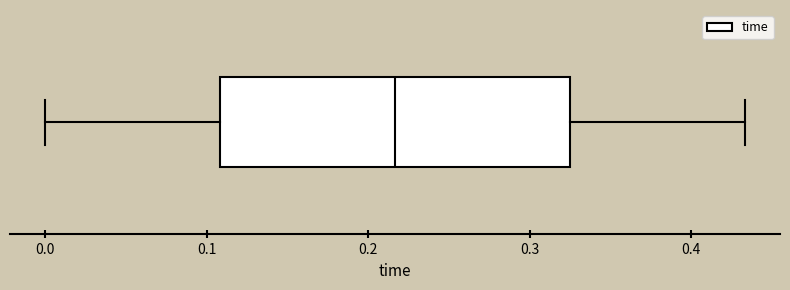

Where does the left whisker of the box end on the x-axis? The values are not printed on the chart, so give them approximately, as read against the axis.

0.00